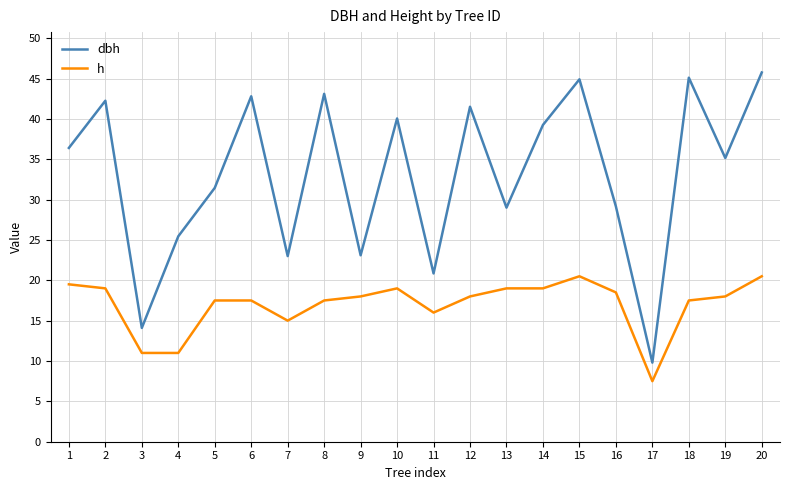

True or false: h and dbh intersect in this chart.

False